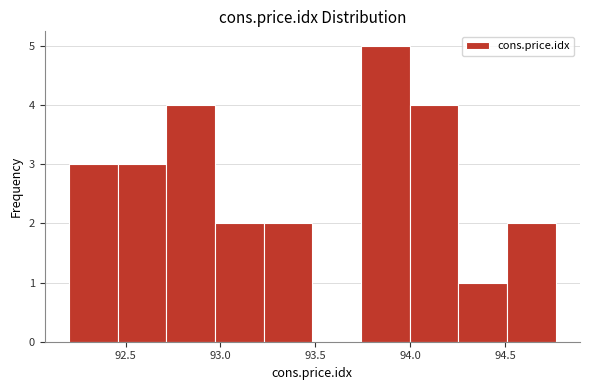

Reading left to right, transcribe this chart: for each bar, give the range it covers on the x-axis and its height. Neither the bar edges nor the heights are printed on the chart, so give them approximately, as read against the axes.

92.20 to 92.45: 3
92.45 to 92.70: 3
92.70 to 92.95: 4
92.95 to 93.25: 2
93.25 to 93.50: 2
93.50 to 93.75: 0
93.75 to 94.00: 5
94.00 to 94.25: 4
94.25 to 94.50: 1
94.50 to 94.75: 2